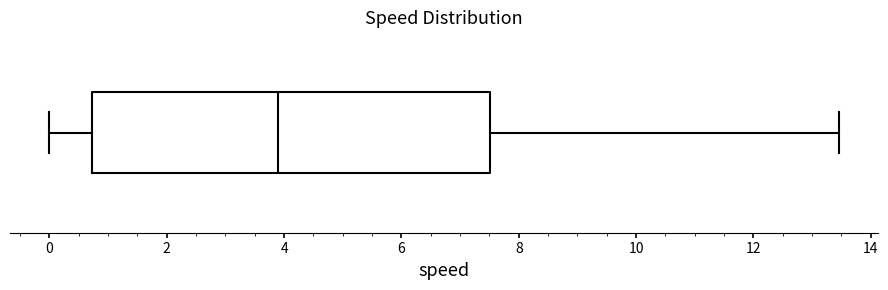

Transcribe this box plot: give where the median line is, the range the box spans, and where the two whiskers end, as read against the x-axis. The values are not printed on the chart, so give them approximately, as read against the axis.

median 4.0, box 0.8 to 7.6, whiskers 0.0 to 13.4